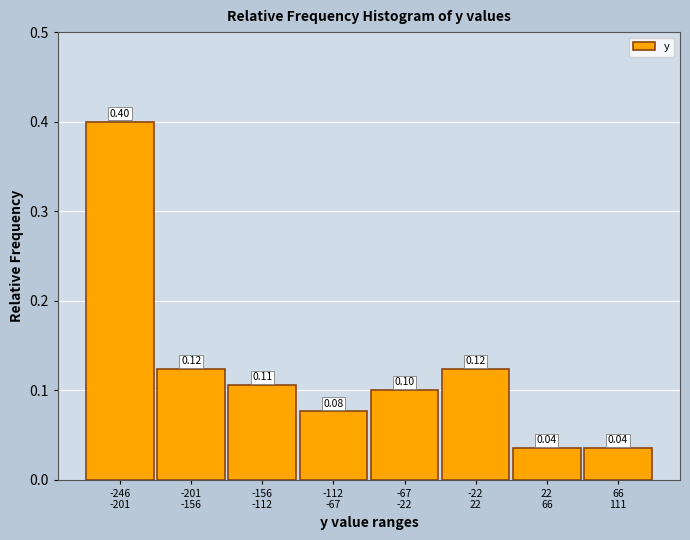

What is the difference between the maximum and minimum values?

0.4